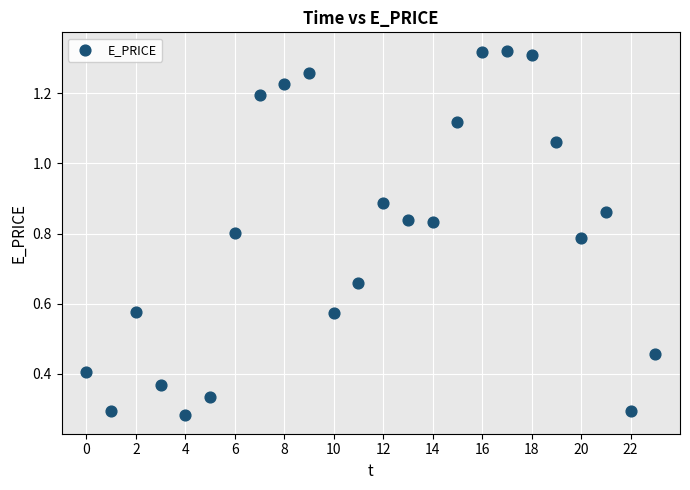

What is the range of Y values (max minus min)?

1.0